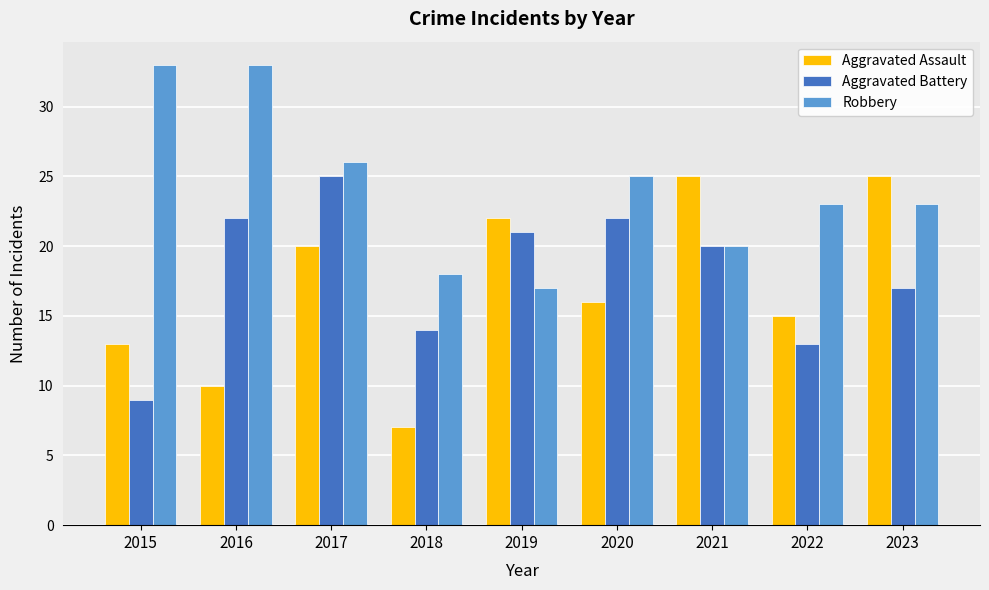

What is the smallest value displayed?

7